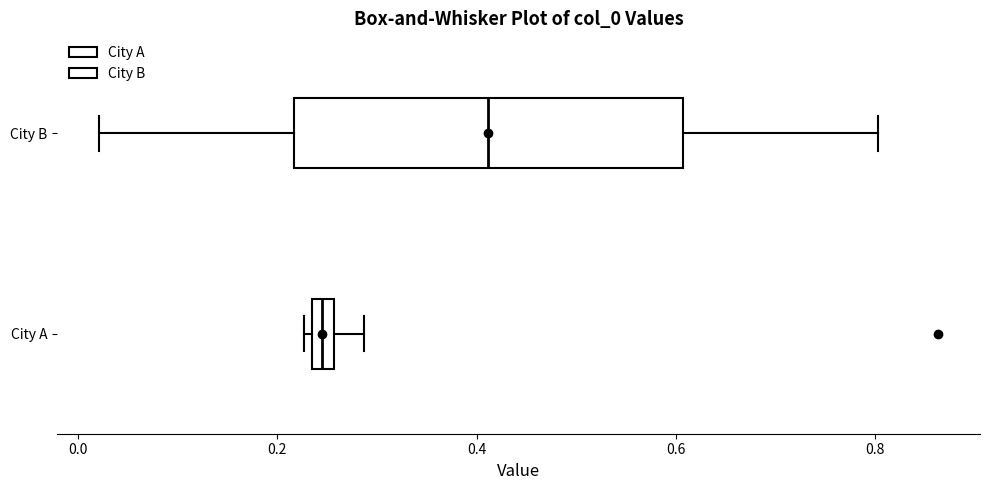

Which box is the widest, from its left edge to its right edge?

City B